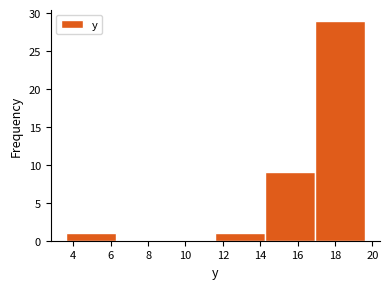

Reading left to right, list every bar in this chart as the range it spans on the x-axis followed by its height. Neither the bar edges nor the heights are printed on the chart, so give them approximately, as read against the axes.

3.6 to 6.2: 1
6.2 to 9.0: 0
9.0 to 11.6: 0
11.6 to 14.2: 1
14.2 to 17.0: 9
17.0 to 19.6: 29